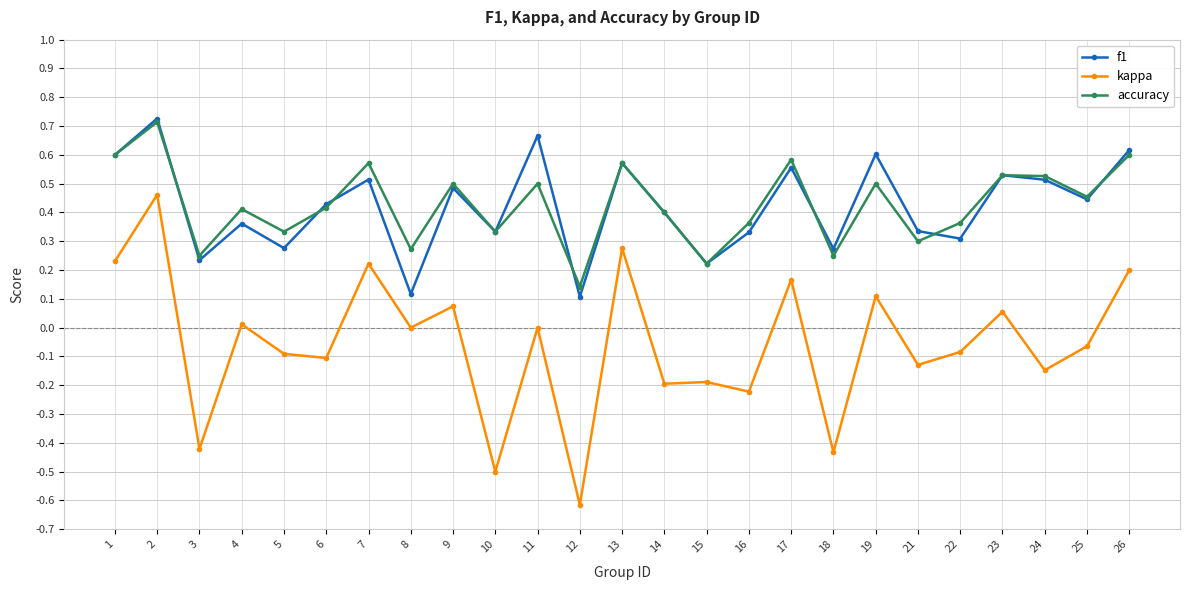

True or false: f1 has more than 1 points higher than both neighbors.

True